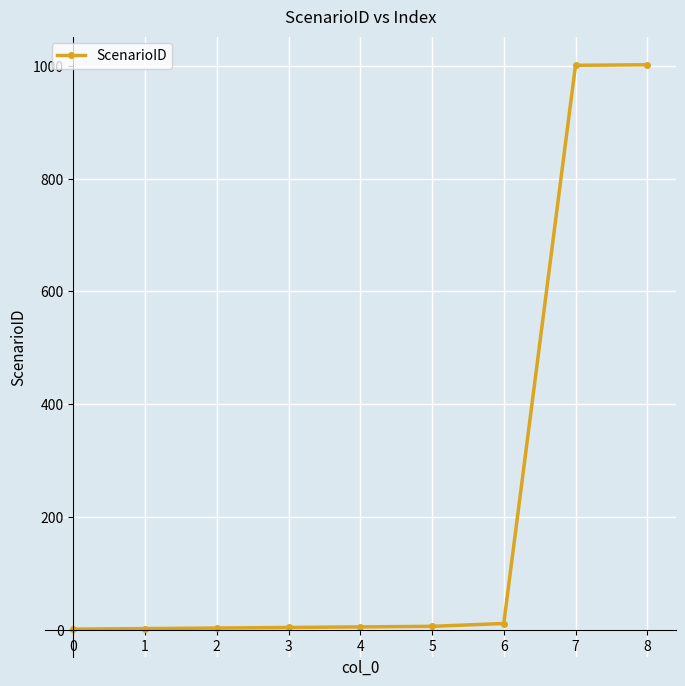

What is the difference between the maximum and minimum values?

1001